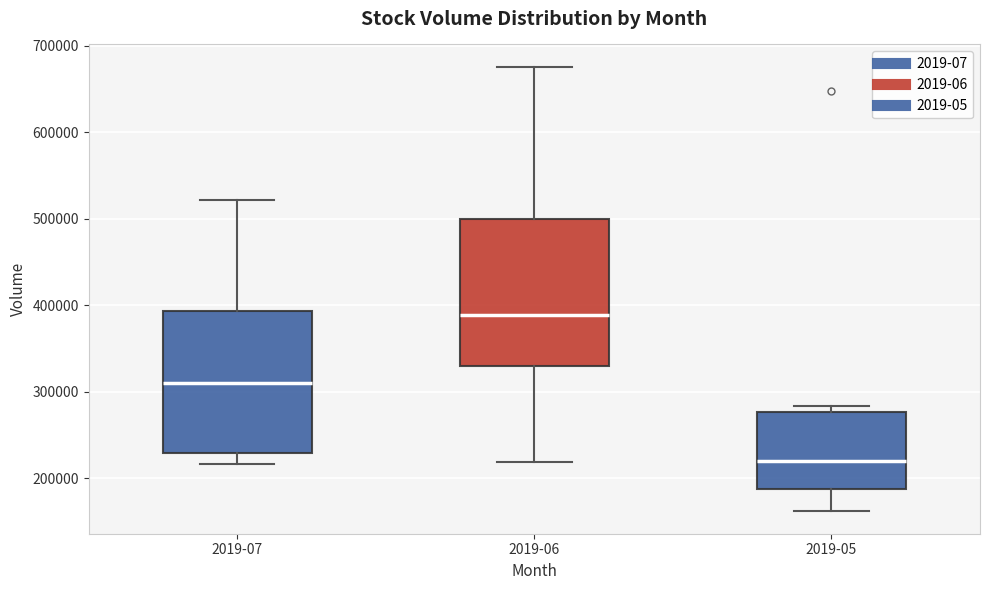

Which box has the lowest median line?

2019-05